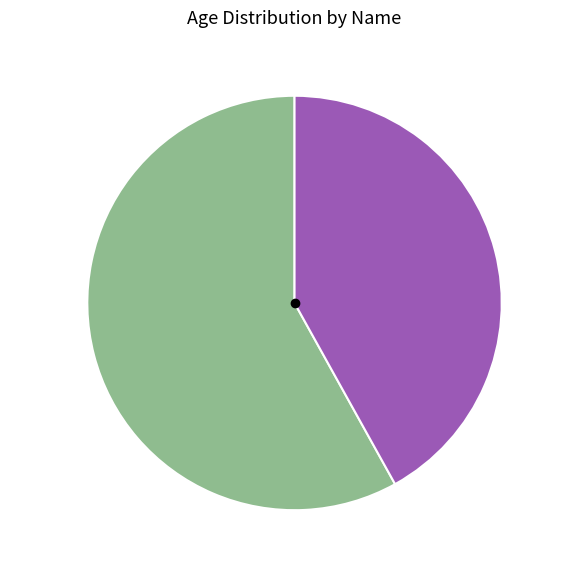

The Jessica slice represents 42% of the pie. True or false?

True